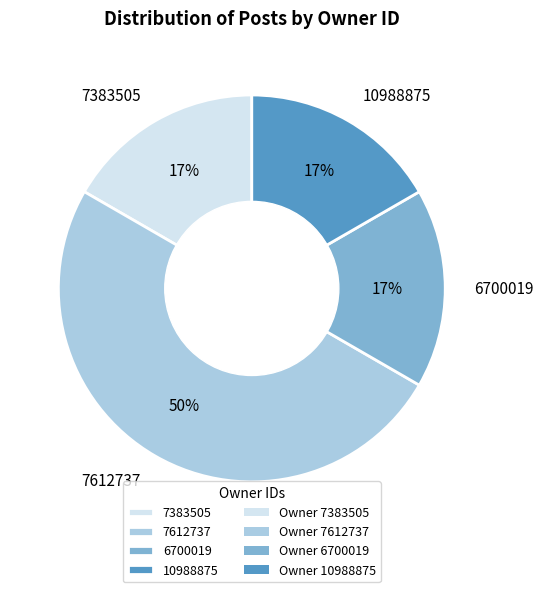

Count the number of slices in the pie.

4